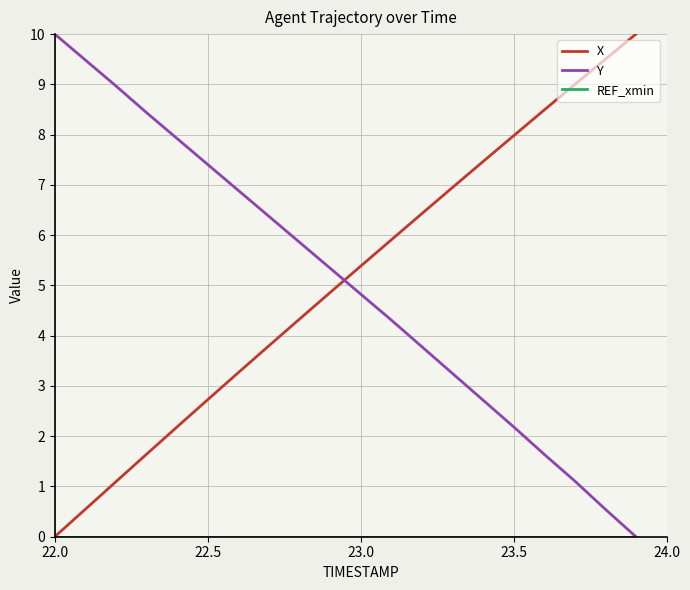

What is the greatest value displayed?

10.0